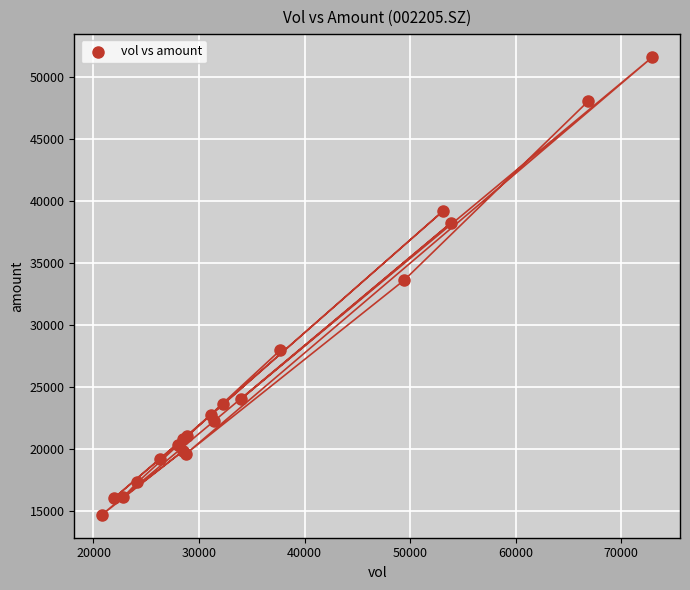

What Y value in the scatter plot is closest to 33128?

33613.1